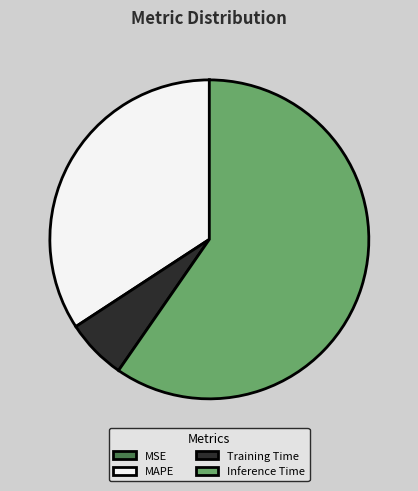

What is the majority slice?

Inference Time